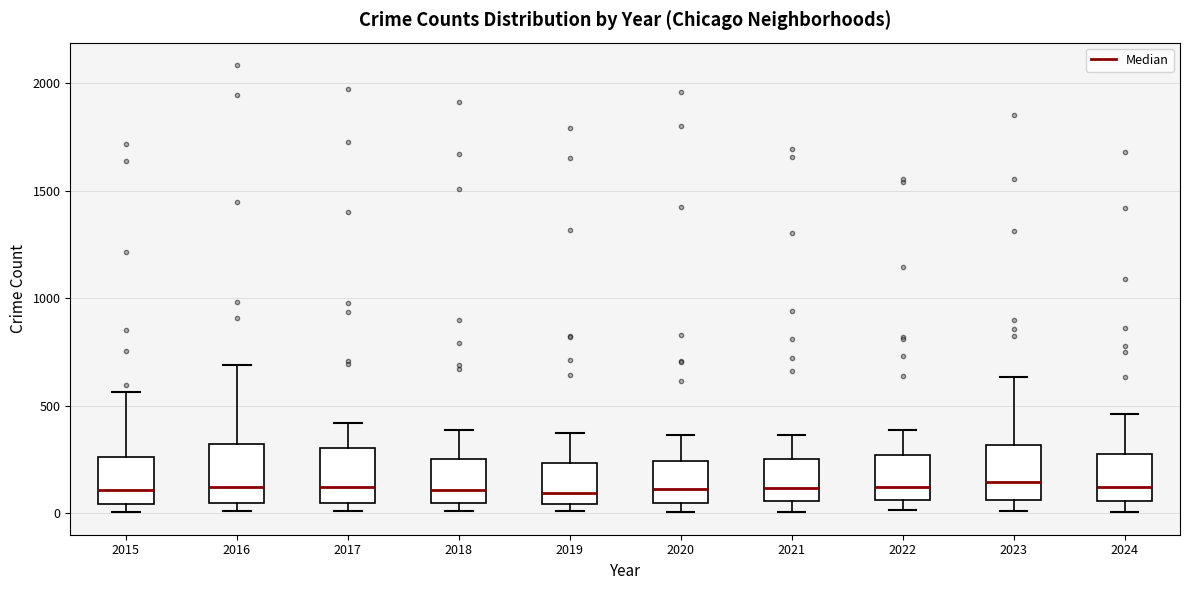

Where is the lower edge of the box at x = 2015 on the y-axis? The values are not printed on the chart, so give them approximately, as read against the axis.

50